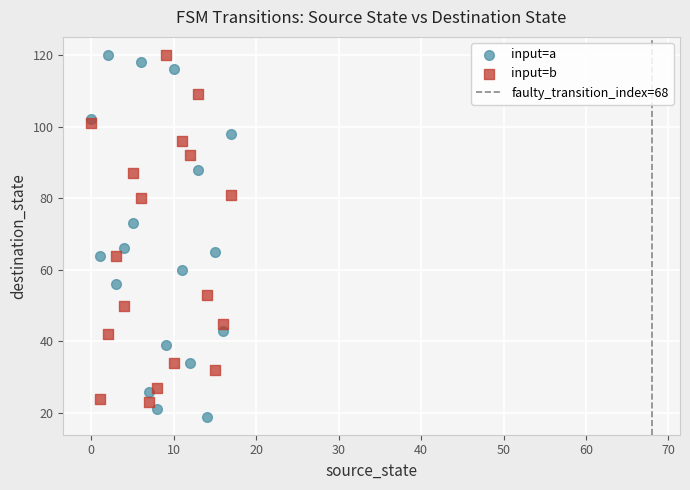

Which series contains the lowest Y value?

input=a